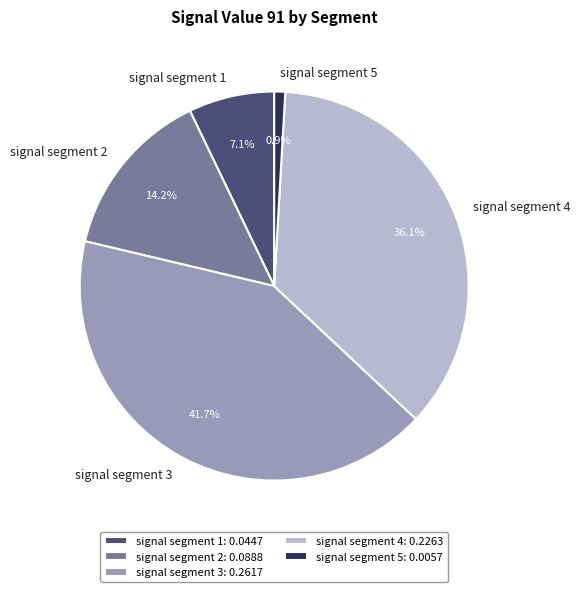

Between signal segment 2 and signal segment 4, which is larger?

signal segment 4